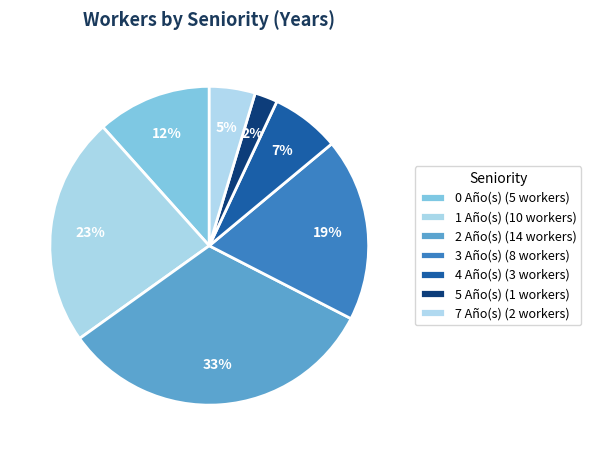

What is the change in value from 1 Año(s) to 4 Año(s)?

-7